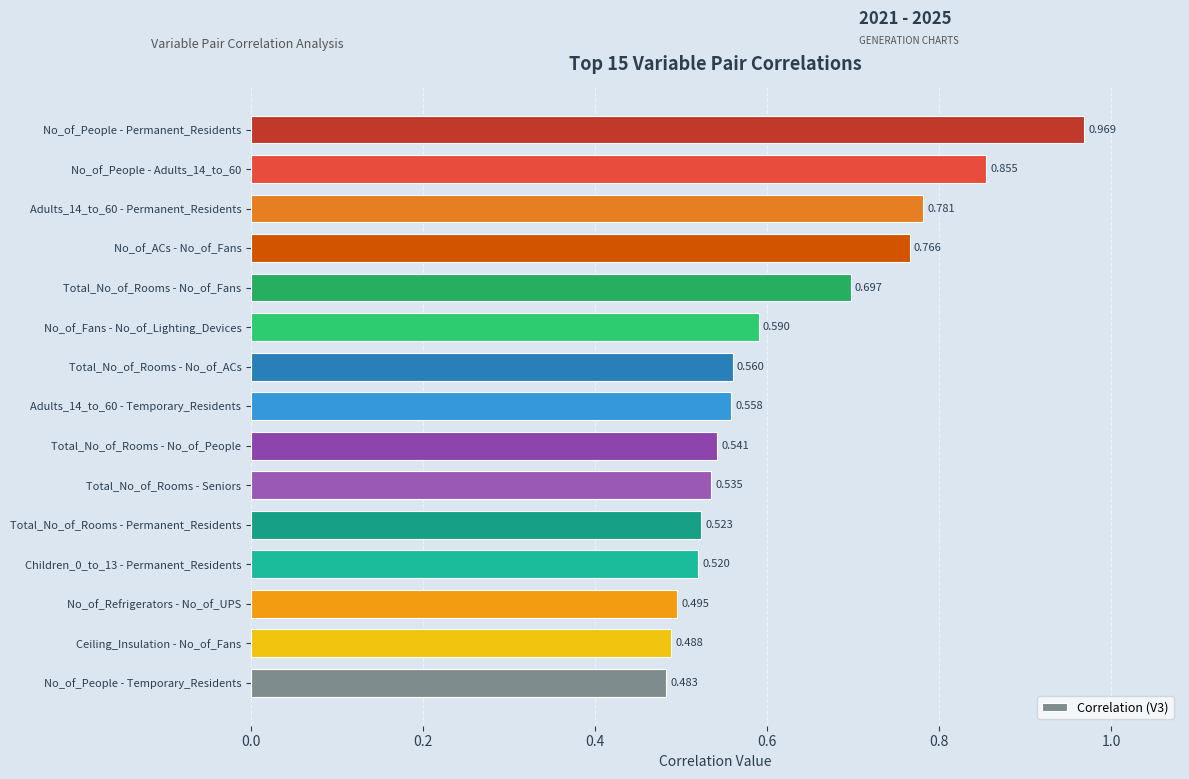

Are the bars grouped side by side (vs. stacked)?

No